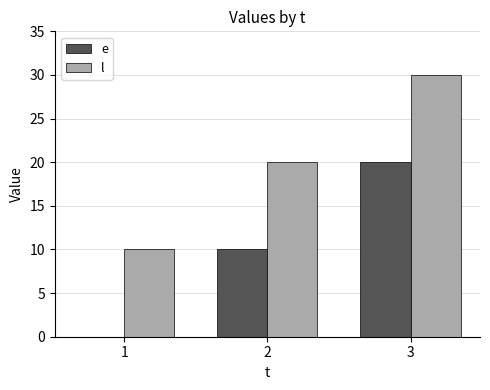

How many groups of bars are there?

3